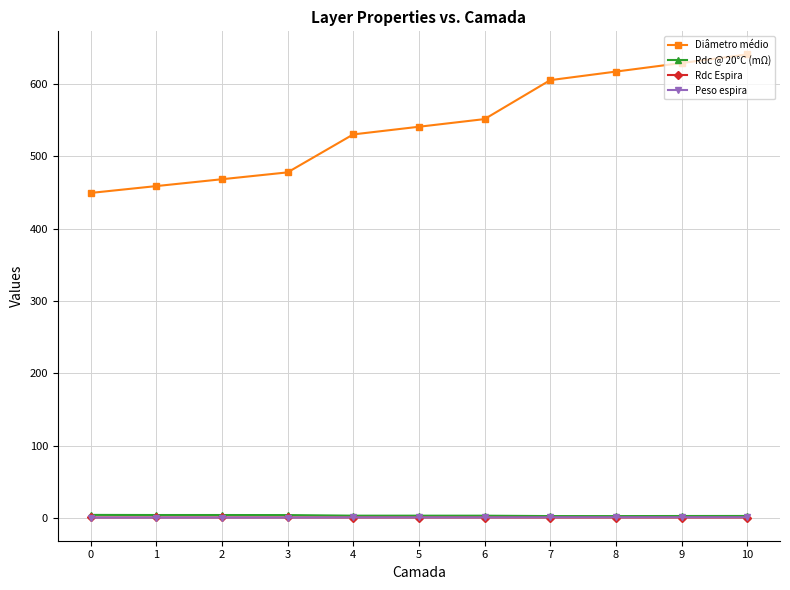

How many lines are shown in the chart?

4